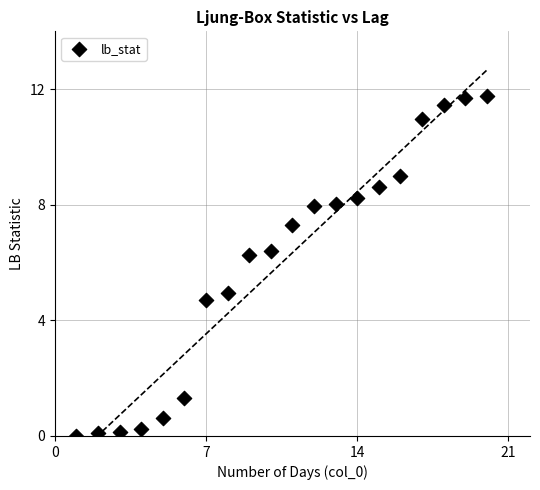

What is the range of X values (max minus min)?

19.0